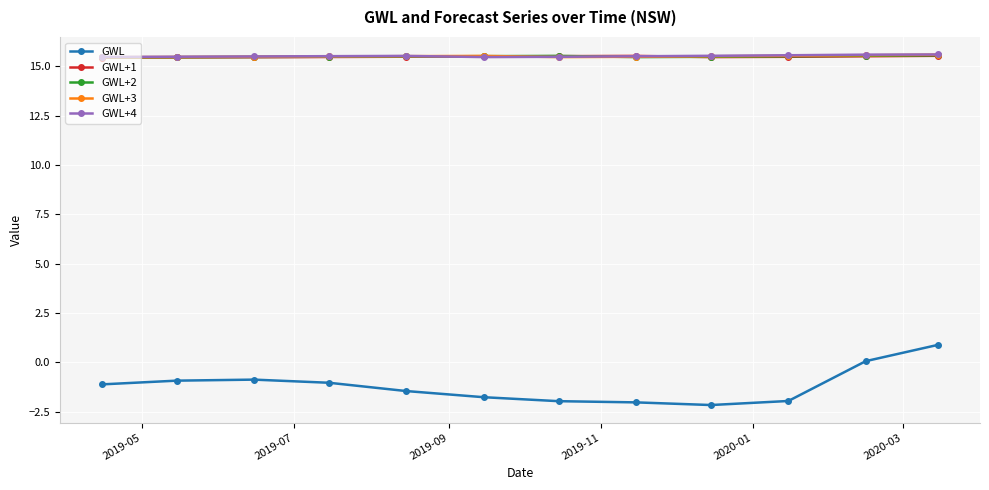

At how many categories does at least one series exceed 0?

12